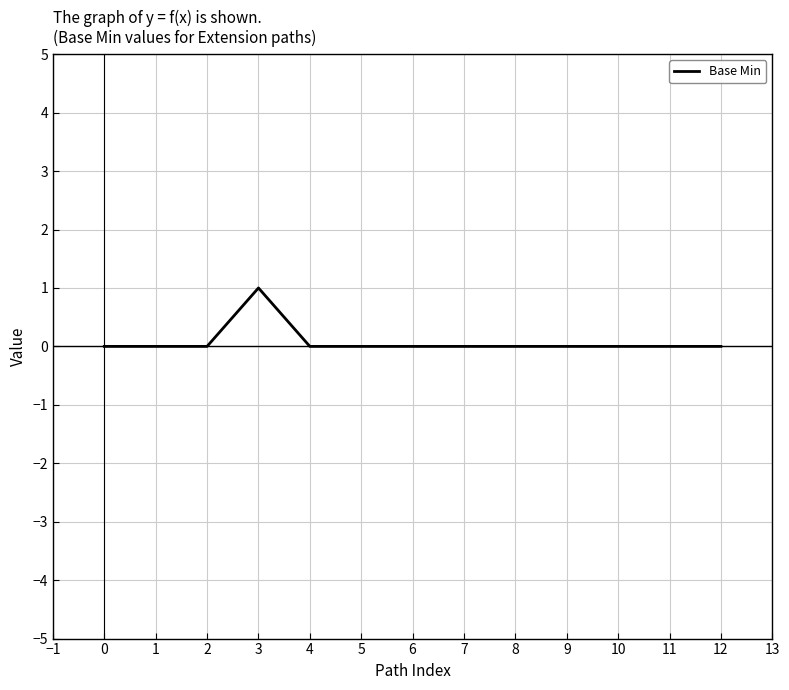

Which category has the highest value across all series?

3